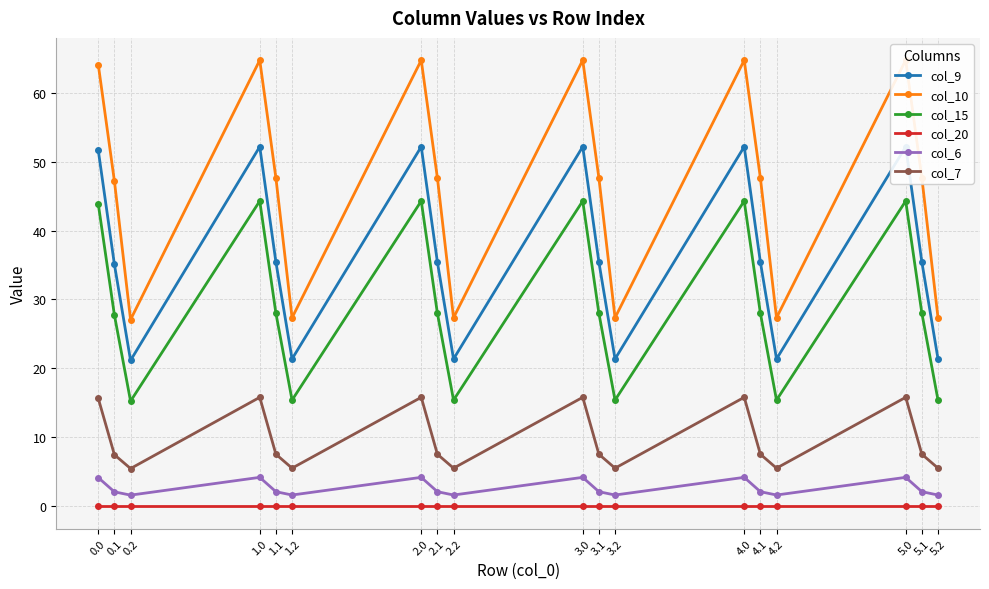

What is the average value of the col_9 series?

36.3